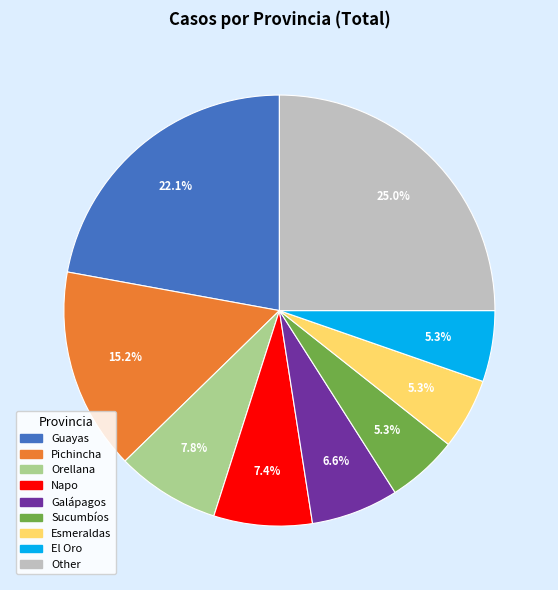

Does any single category account for the majority?

No